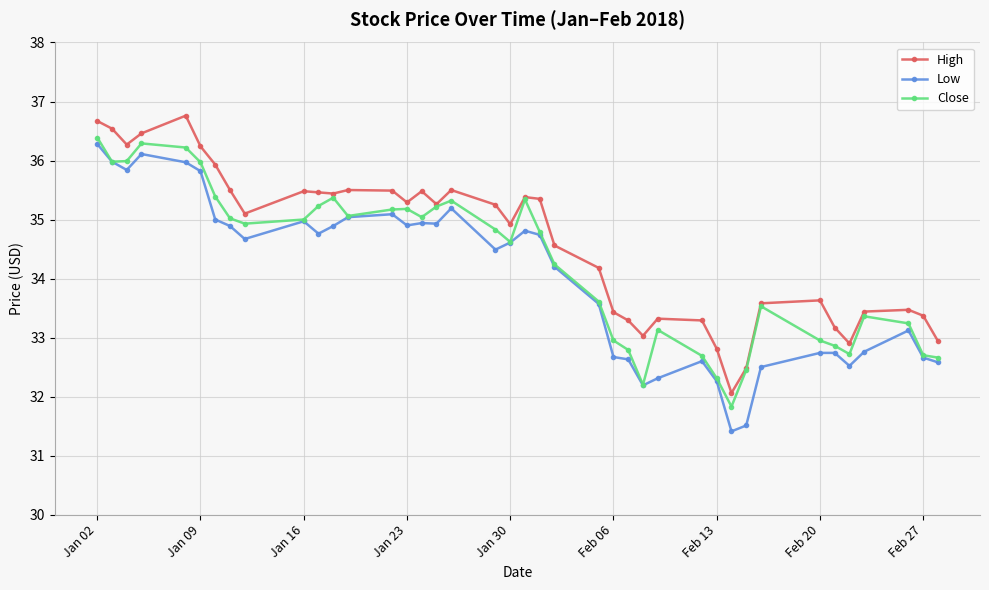

True or false: Low has more than 0 interior local peaks.

True